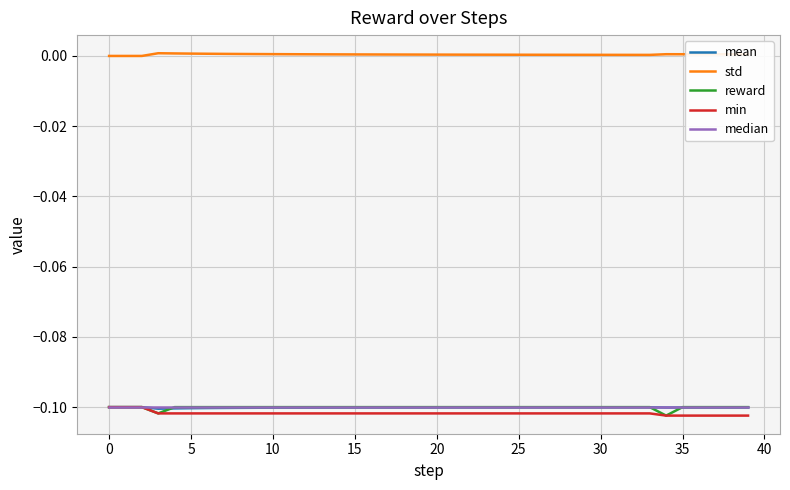

True or false: reward and std intersect in this chart.

False